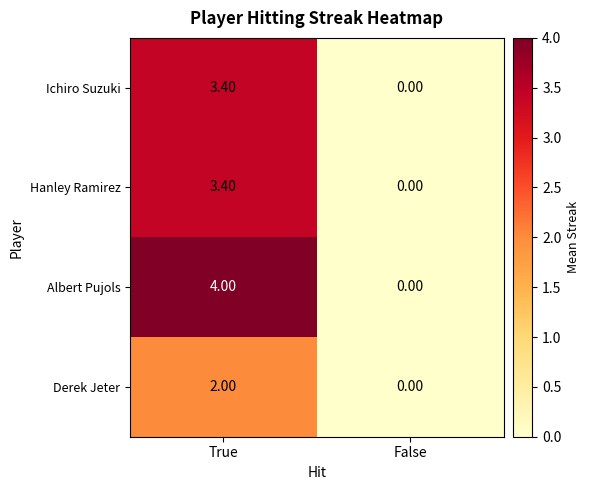

Which series has the largest range (max minus min)?

Albert Pujols